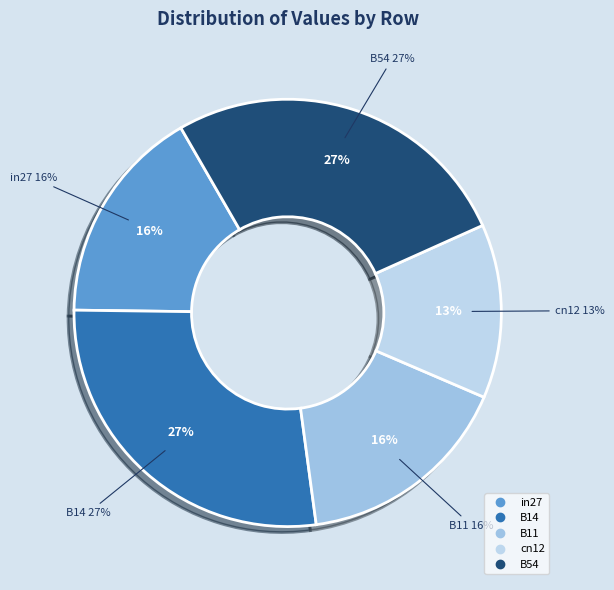

Which category has the biggest portion of the pie?

B14